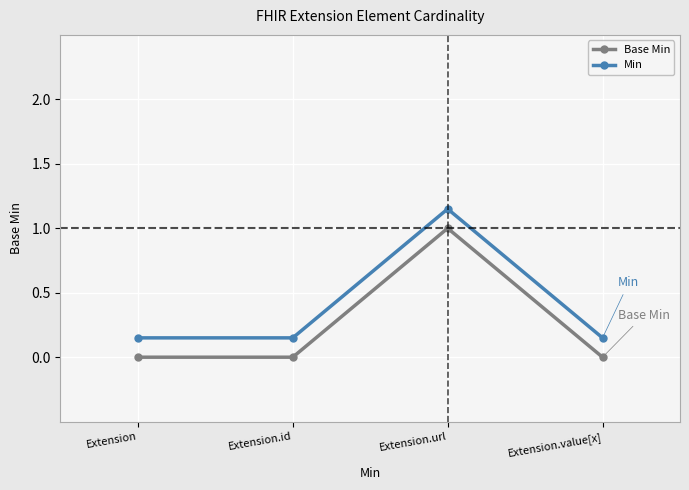

Is the value of Base Min at Extension.value[x] greater than the value of Min at Extension.url?

No